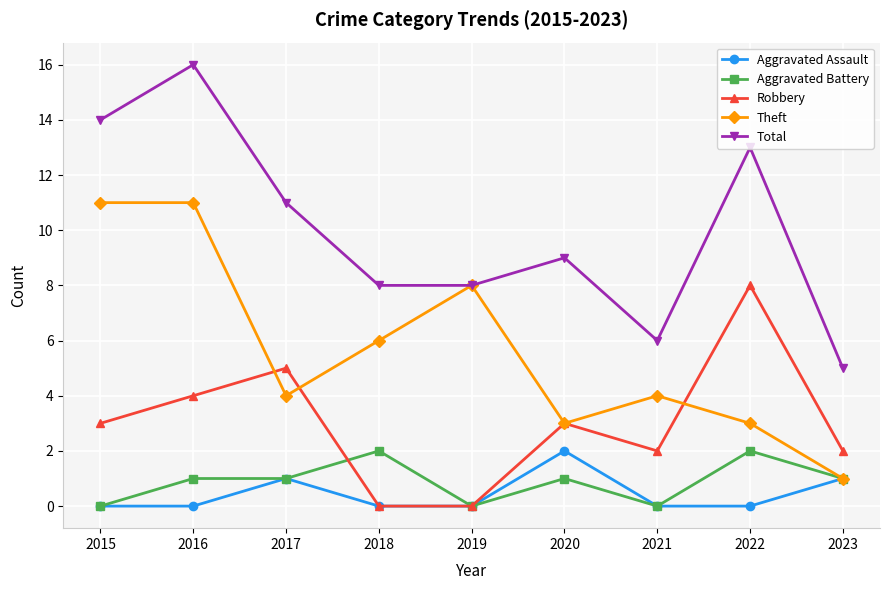

At 2016, list the series in order from smallest to largest.

Aggravated Assault, Aggravated Battery, Robbery, Theft, Total